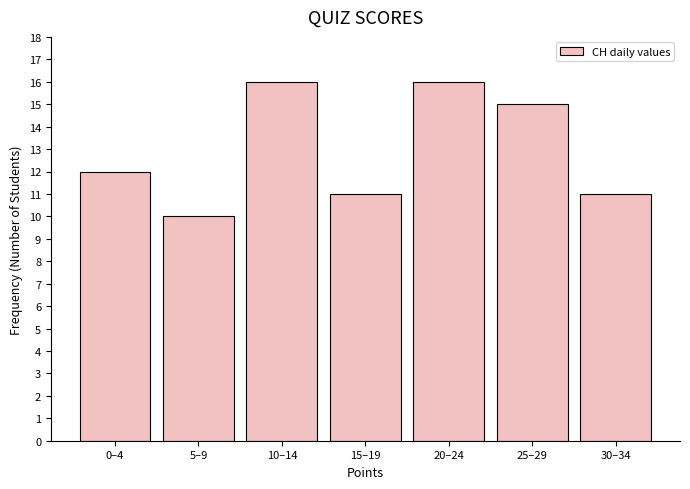

Reading left to right, what are all the values shown in this chart?

12	10	16	11	16	15	11